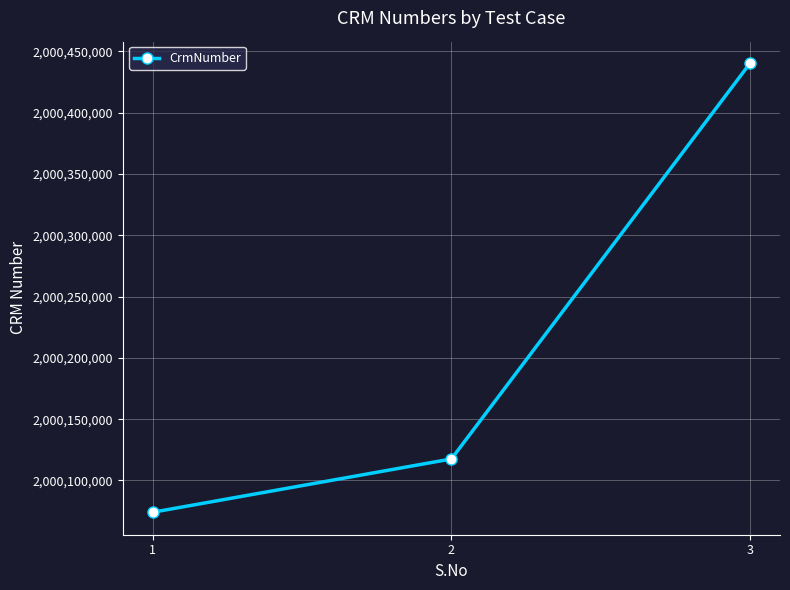

Is this an area chart (filled region under the line)?

No